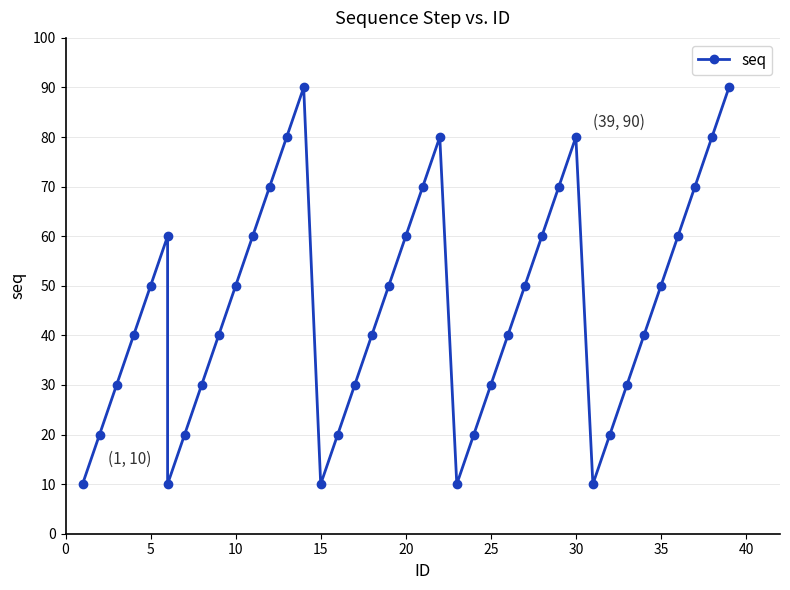

What is the ratio of the value at 29 to the value at 13?

0.9